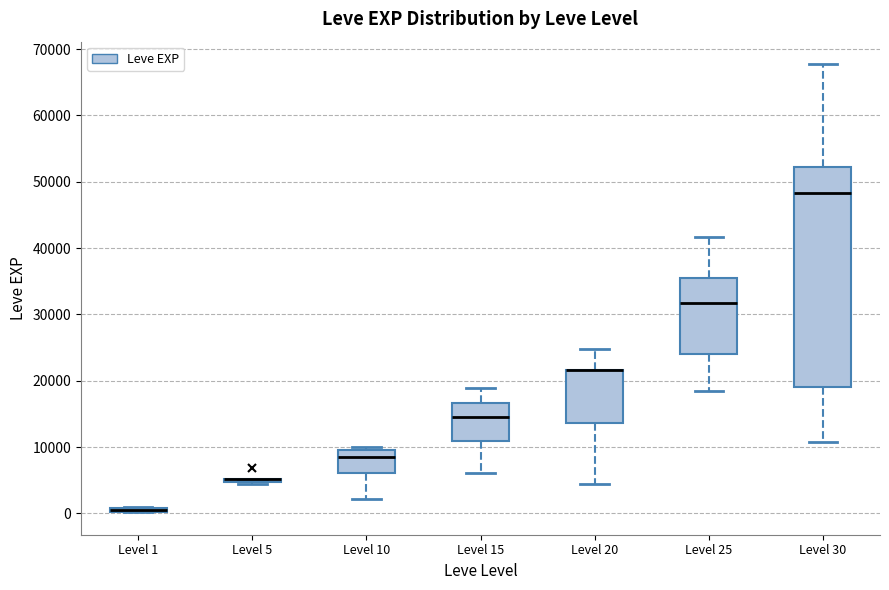

Which box is the tallest, from its lower edge to its upper edge?

Level 30